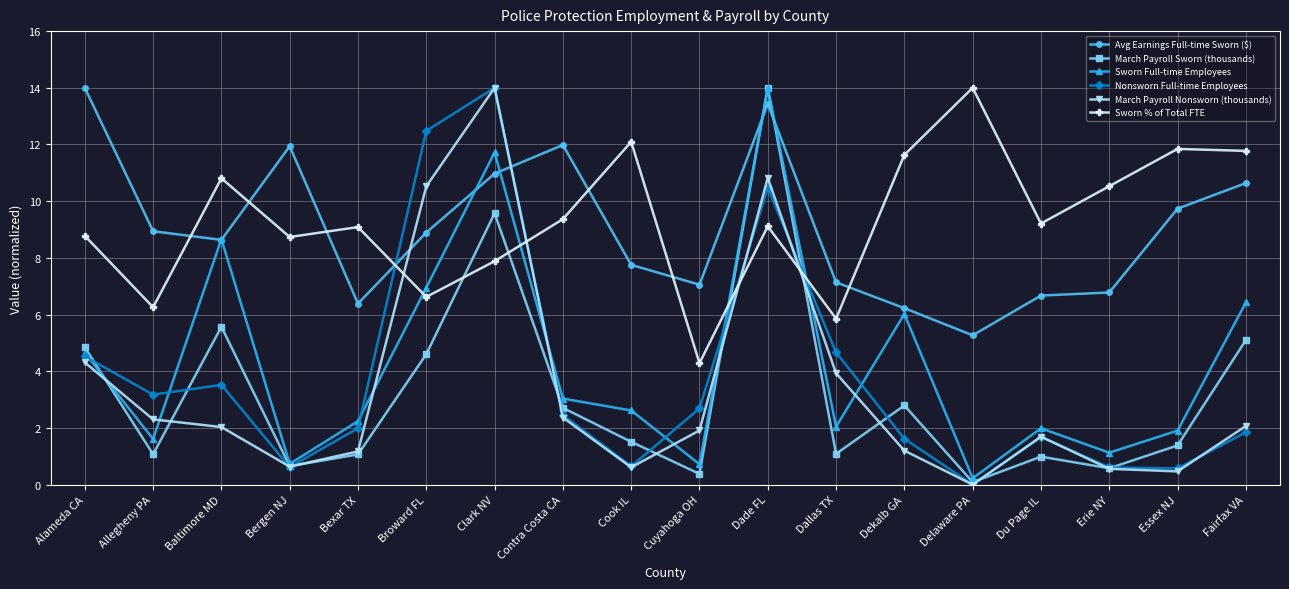

True or false: Sworn % of Total FTE and March Payroll Nonsworn (thousands) intersect in this chart.

True